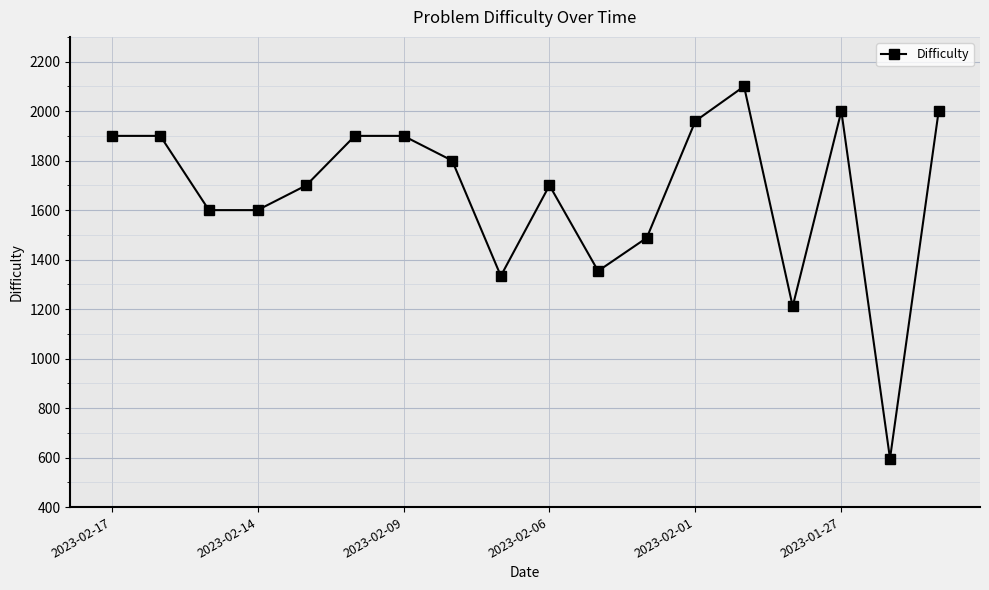

What is the smallest value displayed?

596